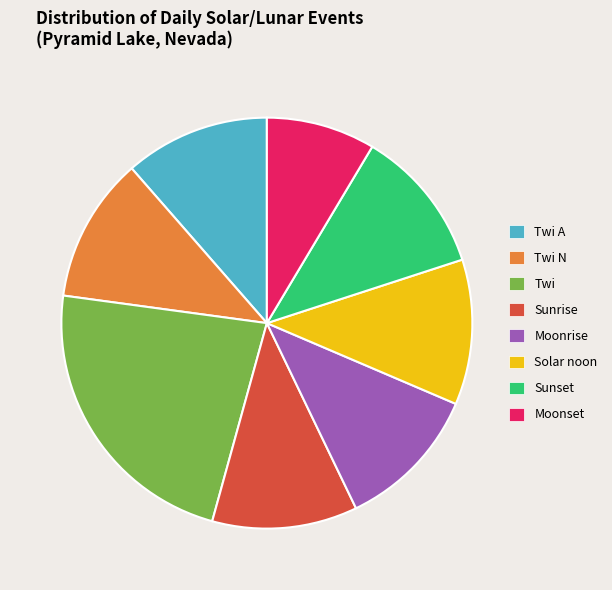

Does Sunset represent more than half of the total?

No